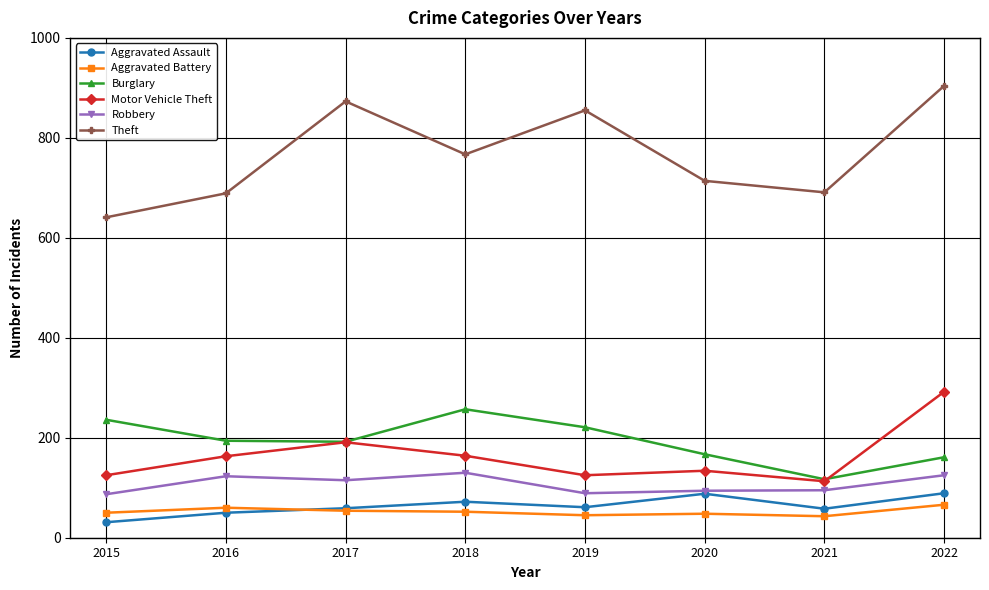

At which label does Robbery first exceed 115?

2016